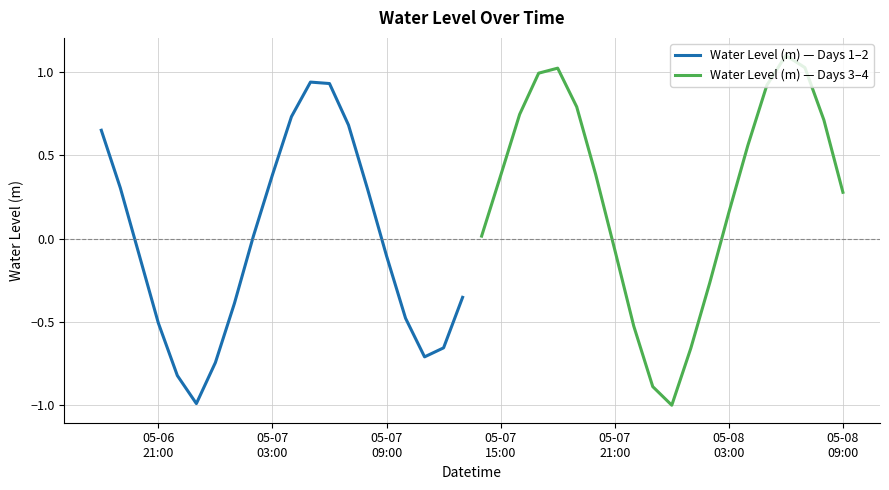

What is the lowest value of the Water Level (m) — Days 3–4 series?

-1.0